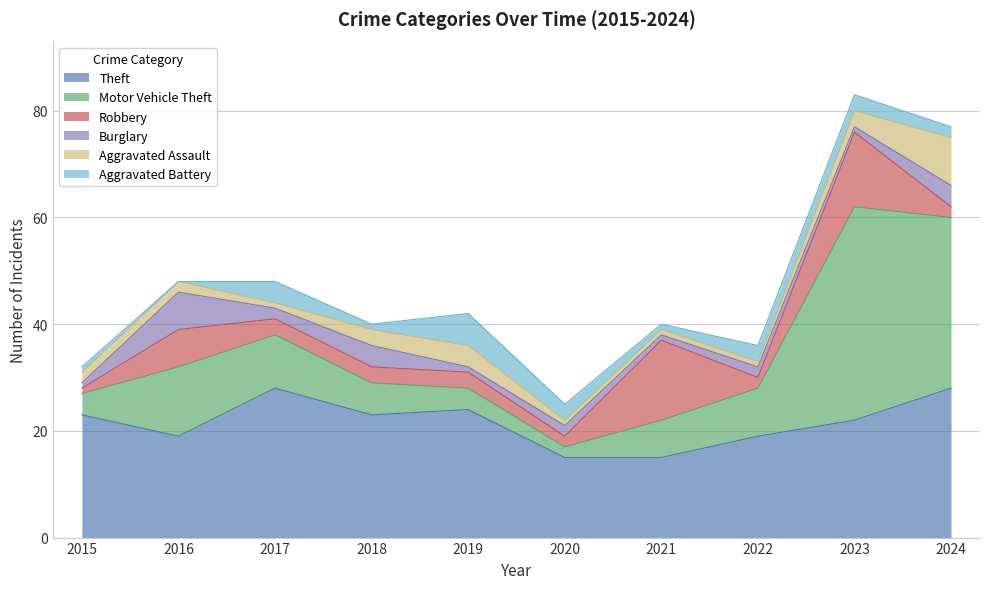

How many interior local valleys does the Aggravated Assault series have?

1